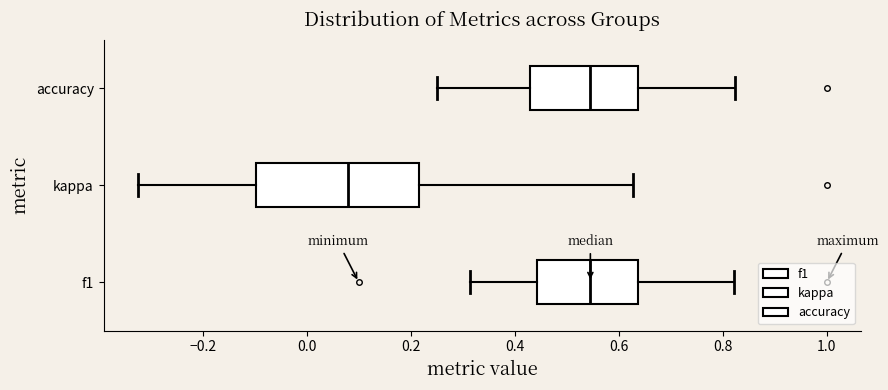

Reading bottom to top, transcribe this box plot: for each box, give where its median line is, the range the box spans, and where its two whiskers end, as read against the x-axis. The values are not printed on the chart, so give them approximately, as read against the axis.

f1: median 0.54, box 0.44 to 0.64, whiskers 0.32 to 0.82
kappa: median 0.08, box -0.10 to 0.22, whiskers -0.32 to 0.62
accuracy: median 0.54, box 0.42 to 0.64, whiskers 0.26 to 0.82